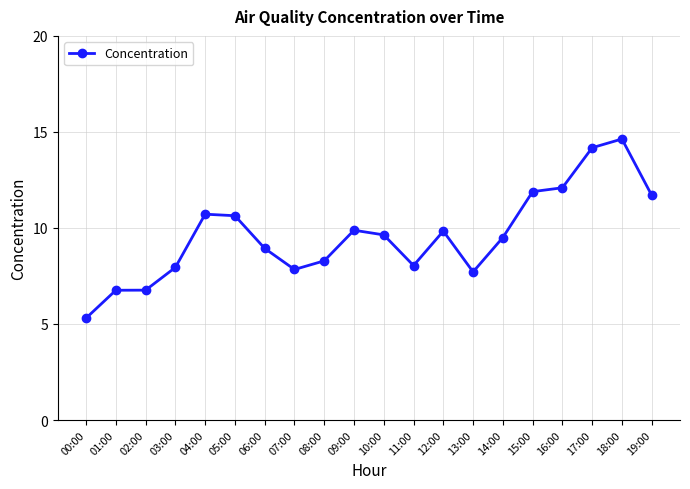

Read the value at 15:00.

11.9